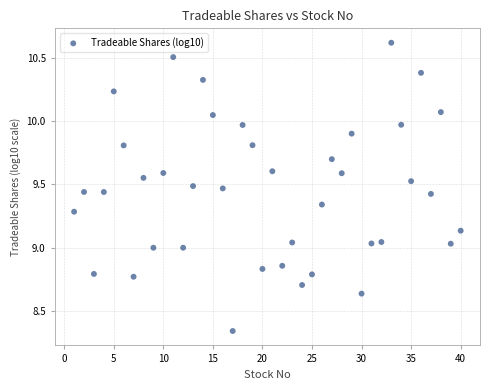

What is the range of X values (max minus min)?

39.0